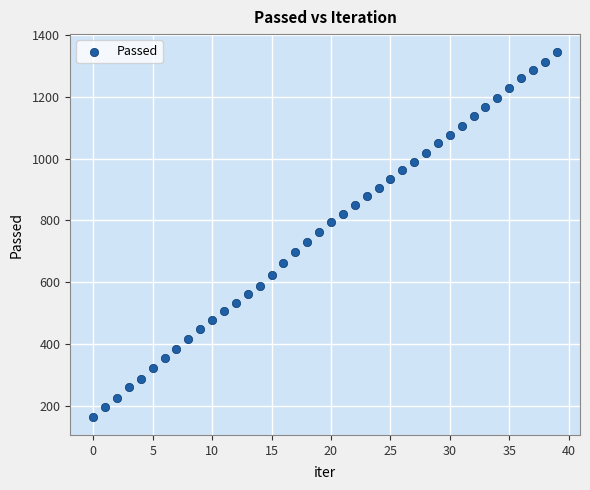

What is the range of Y values (max minus min)?

1177